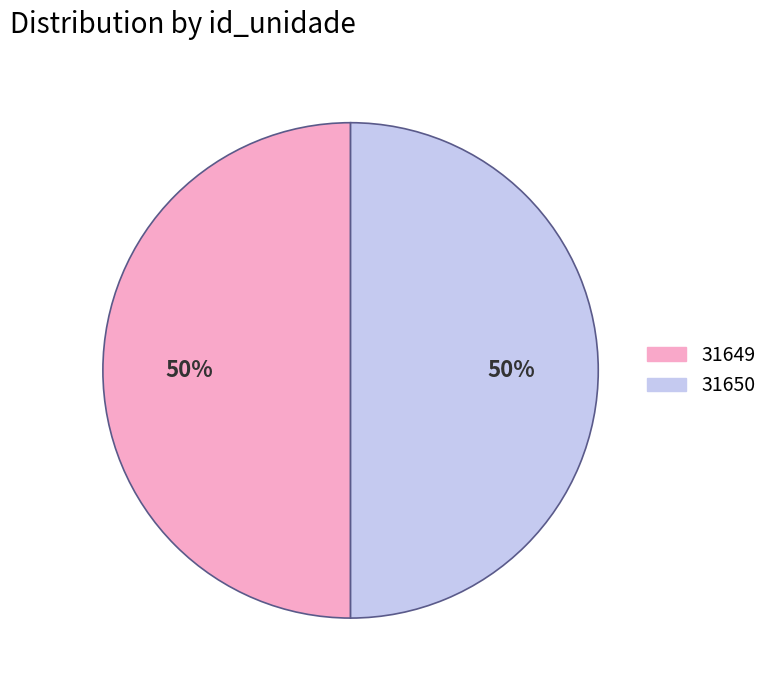

Do 31649 and 31650 together represent more than half of the pie?

Yes